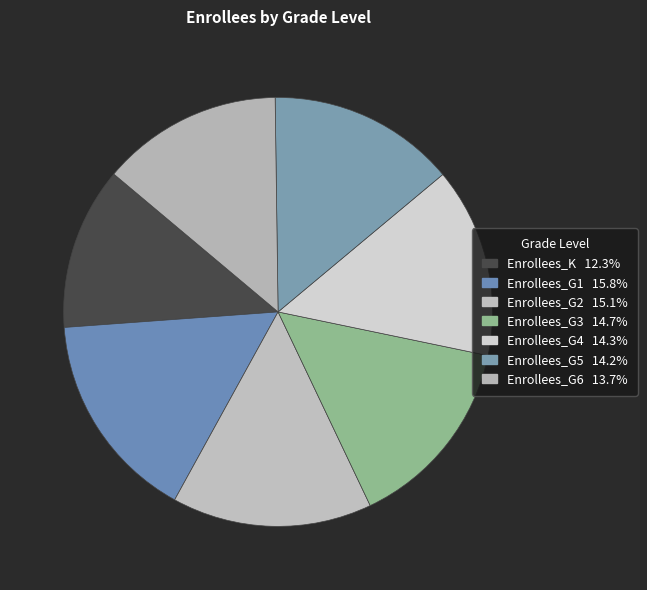

How many slices are in this pie chart?

7